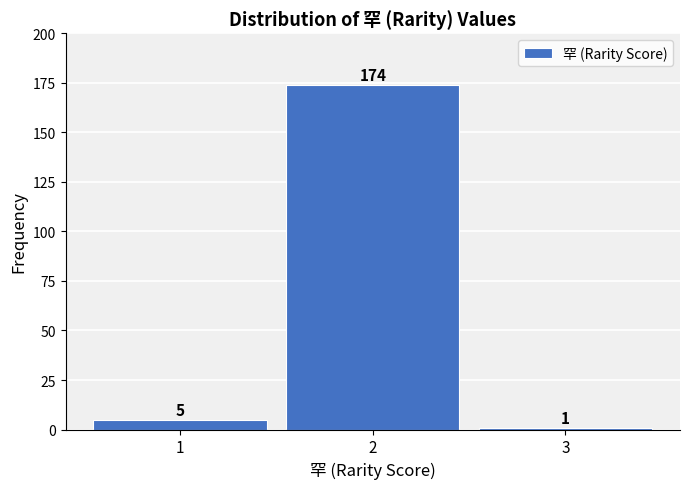

Reading left to right, what are all the values shown in this chart?

1=5	2=174	3=1